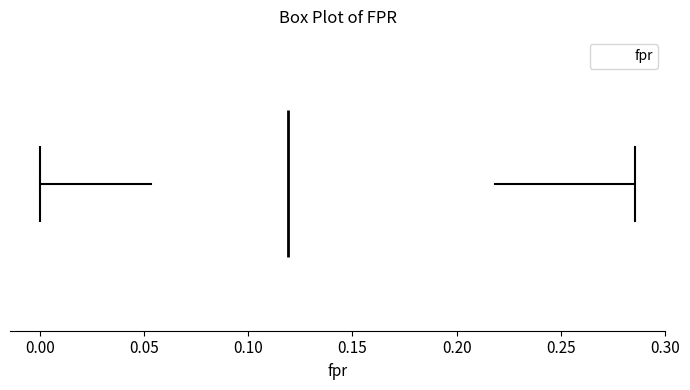

Read this box plot against the x-axis: the position of the median line, the range covered by the box, and the ends of both whiskers. The values are not printed on the chart, so give them approximately, as read against the axis.

median 0.120, box 0.055 to 0.220, whiskers 0.000 to 0.285